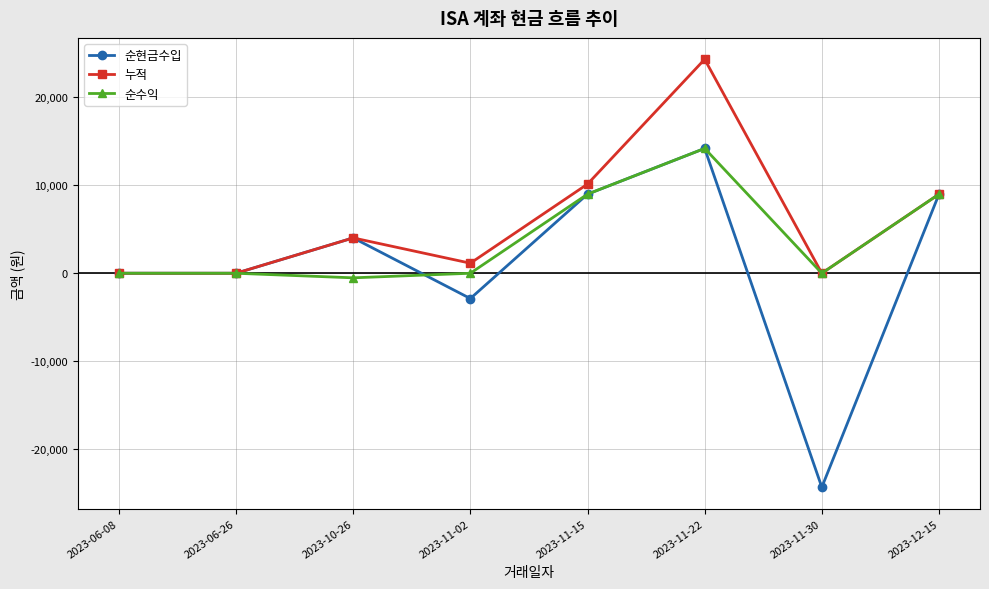

What is the total value across all series at 2023-11-30?

-24332